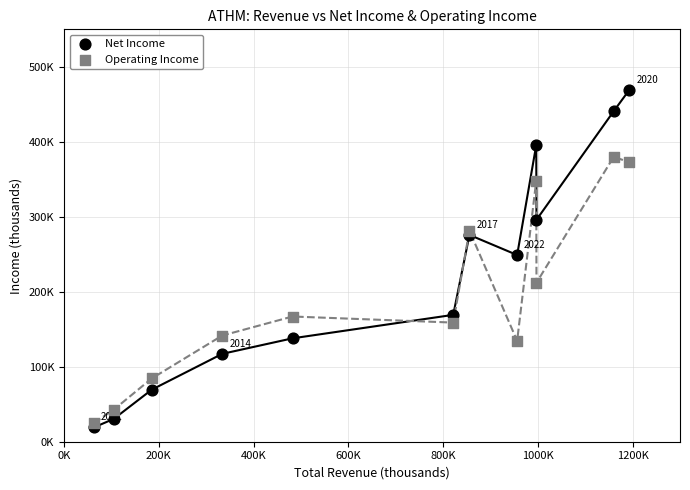

What are all the series names shown in the legend?

Net Income, Operating Income